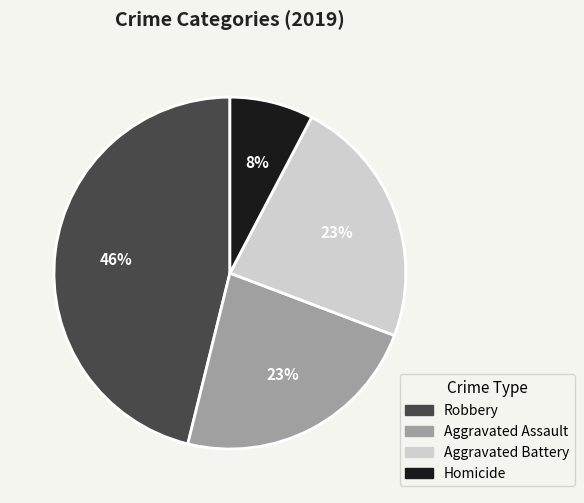

To the nearest percent, what is the combined percentage of Robbery and Aggravated Assault?

69%